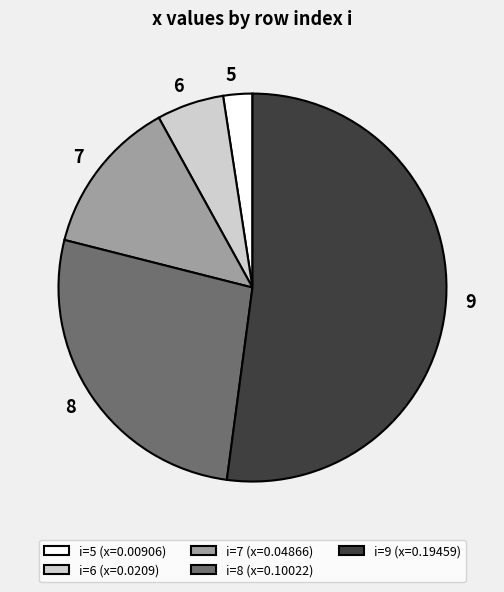

Between i=8 (x=0.10022) and i=5 (x=0.00906), which is larger?

i=8 (x=0.10022)